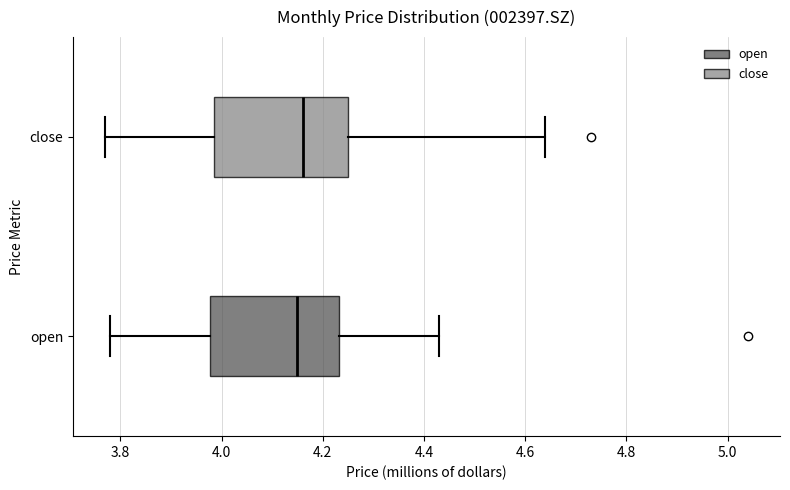

Where does the right whisker of the box for close end on the x-axis? The values are not printed on the chart, so give them approximately, as read against the axis.

4.64